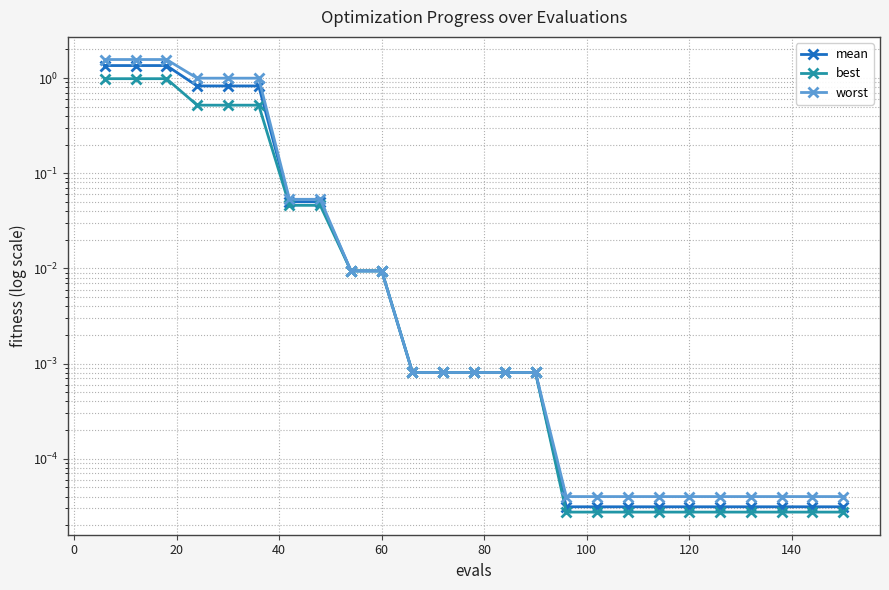

What are all the series names shown in the legend?

mean, best, worst